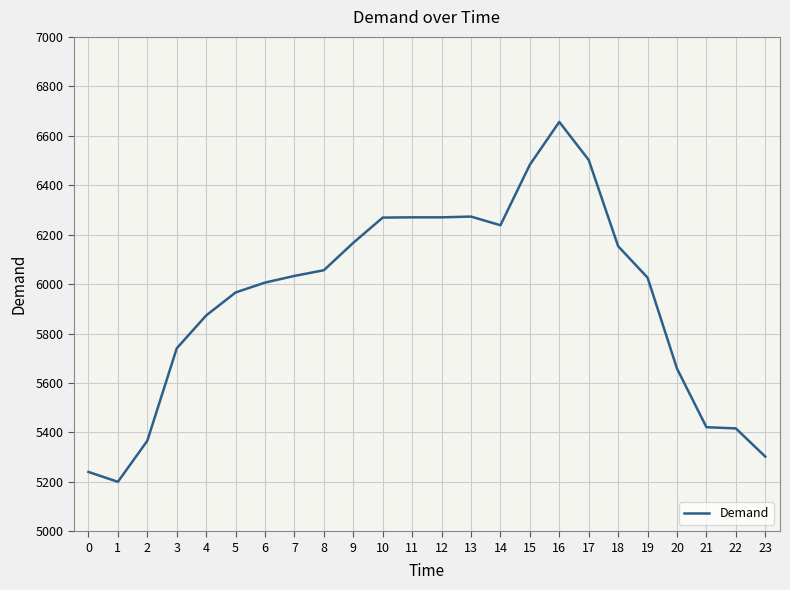

What is the average value?

5941